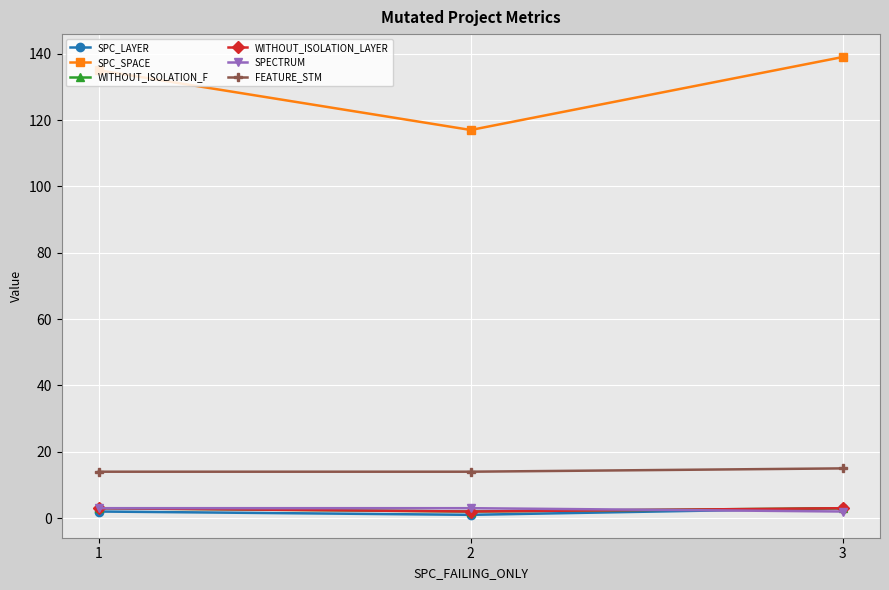

The value of SPC_SPACE at 3 is 248. True or false?

False